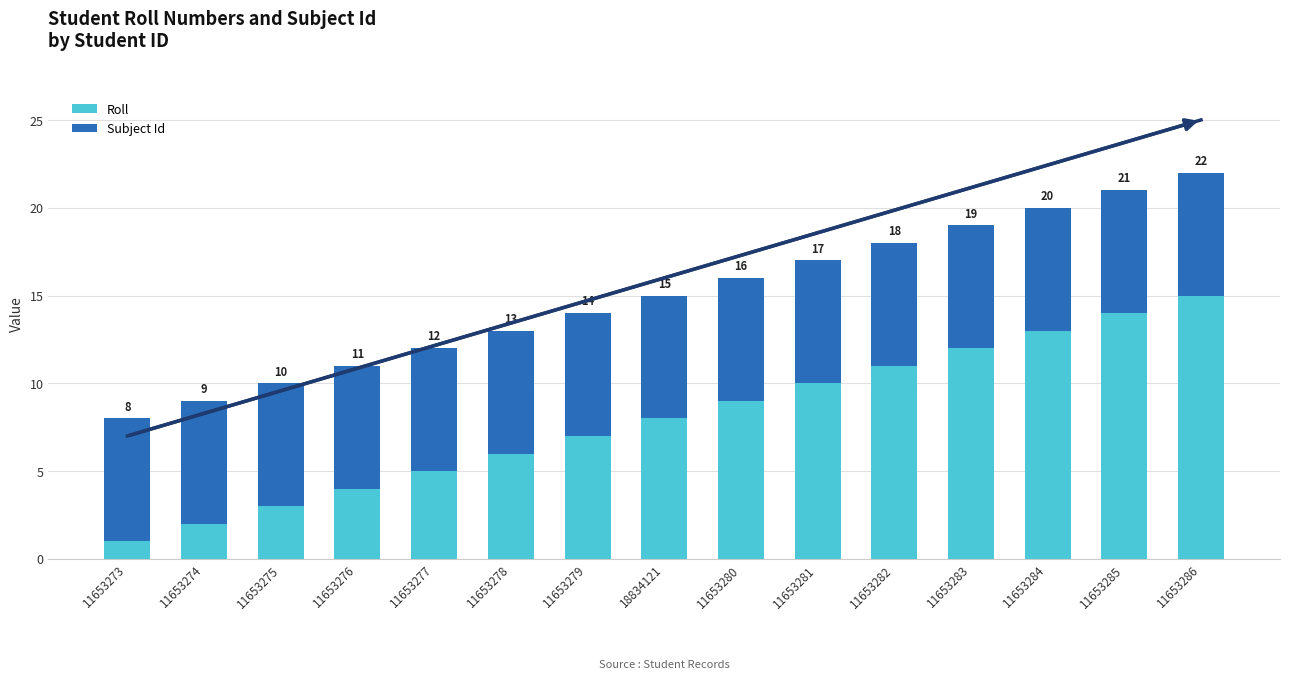

What is the difference between the second highest and second lowest values in the Roll series?

12